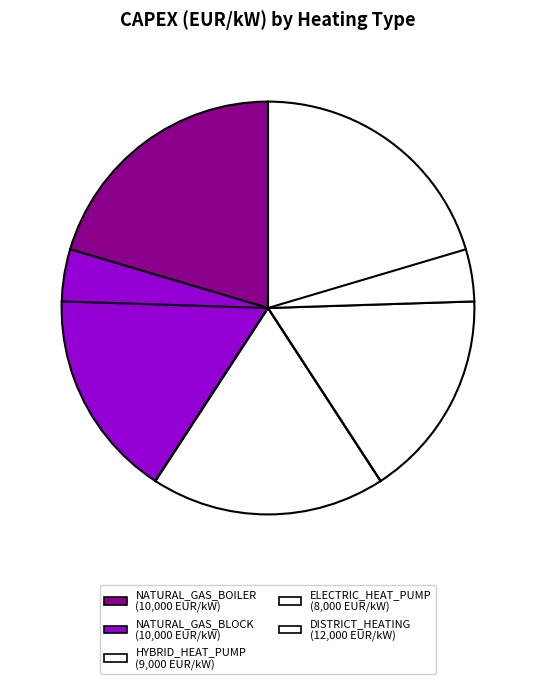

What is the change in value from HYBRID_HEAT_PUMP to DISTRICT_HEATING?

+3000